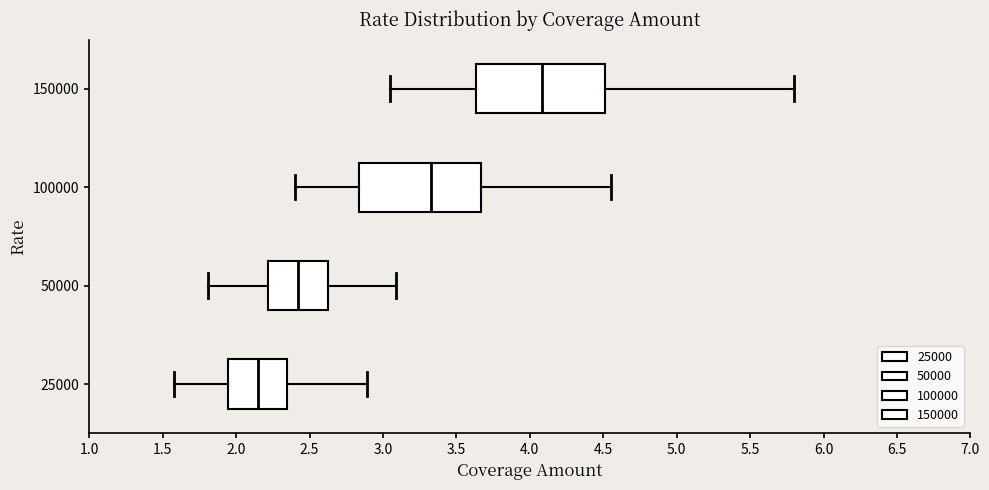

Reading bottom to top, transcribe this box plot: for each box, give where its median line is, the range the box spans, and where its two whiskers end, as read against the x-axis. The values are not printed on the chart, so give them approximately, as read against the axis.

25000: median 2.15, box 1.95 to 2.35, whiskers 1.60 to 2.90
50000: median 2.40, box 2.20 to 2.65, whiskers 1.80 to 3.10
100000: median 3.35, box 2.85 to 3.65, whiskers 2.40 to 4.55
150000: median 4.10, box 3.65 to 4.50, whiskers 3.05 to 5.80